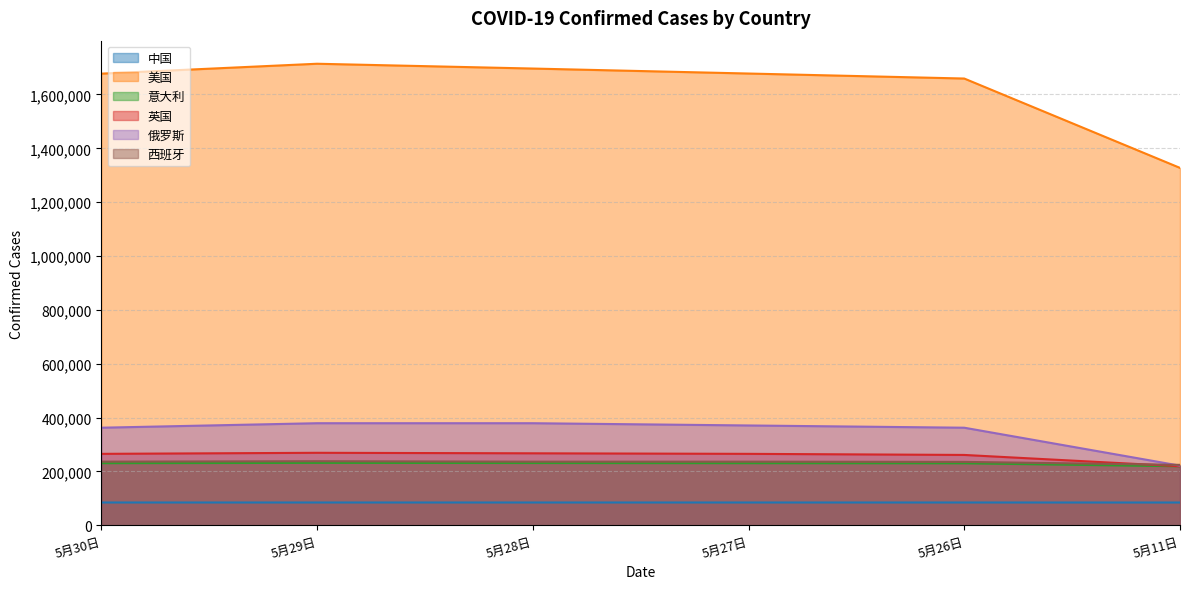

What is the value of the 意大利 point at the 6th from the left?

219070